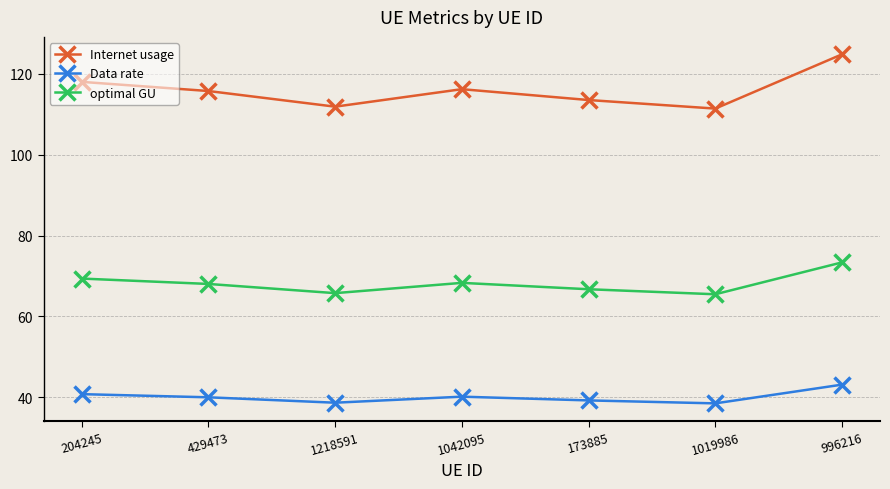

True or false: optimal GU has more than 0 interior local peaks.

True